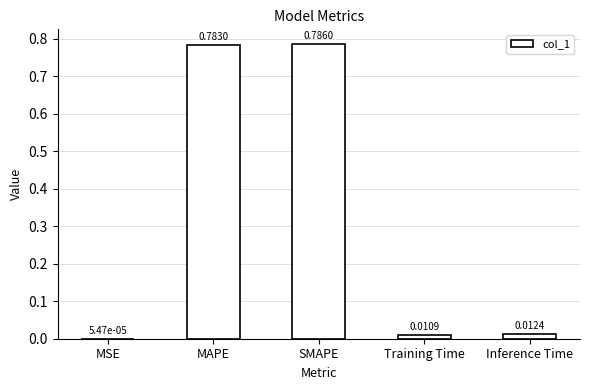

Where is the data nearest to the value 0?

MSE